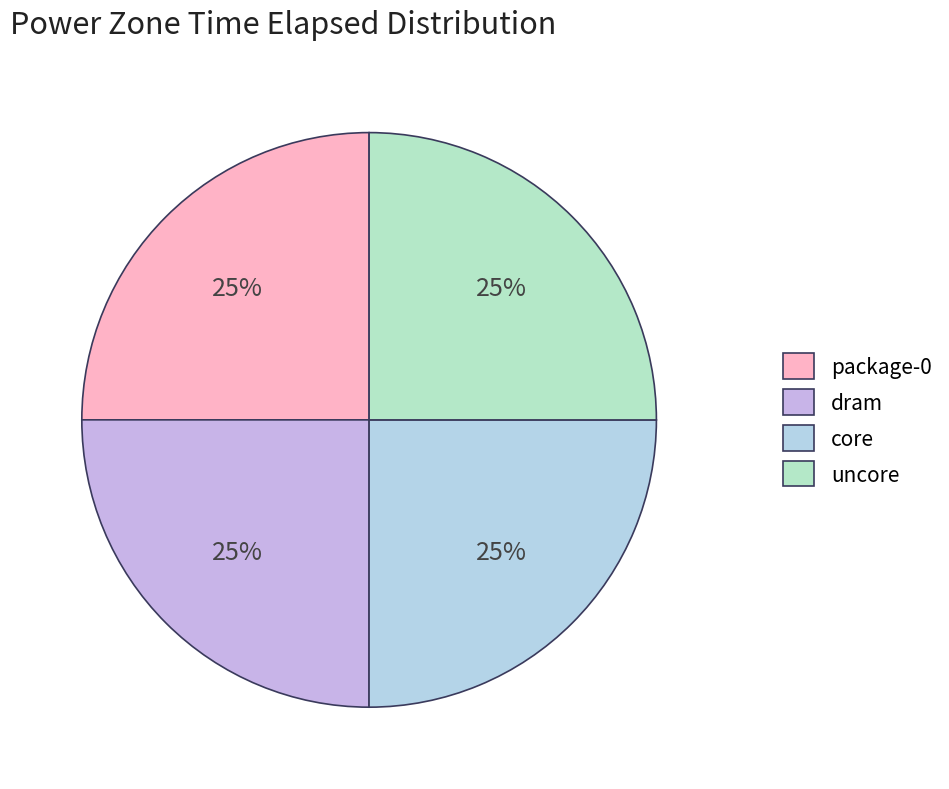

Count the number of slices in the pie.

4